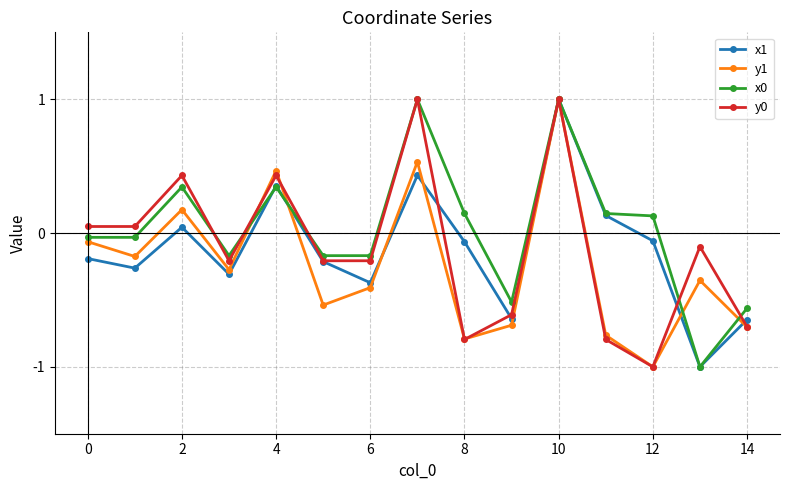

True or false: y0 has more than 0 interior local peaks.

True